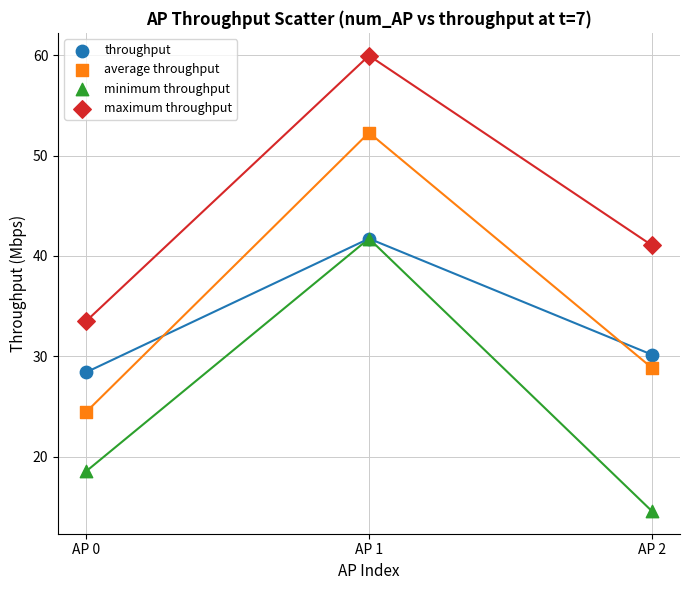

In the throughput series, what Y value is closest to 35?

30.2